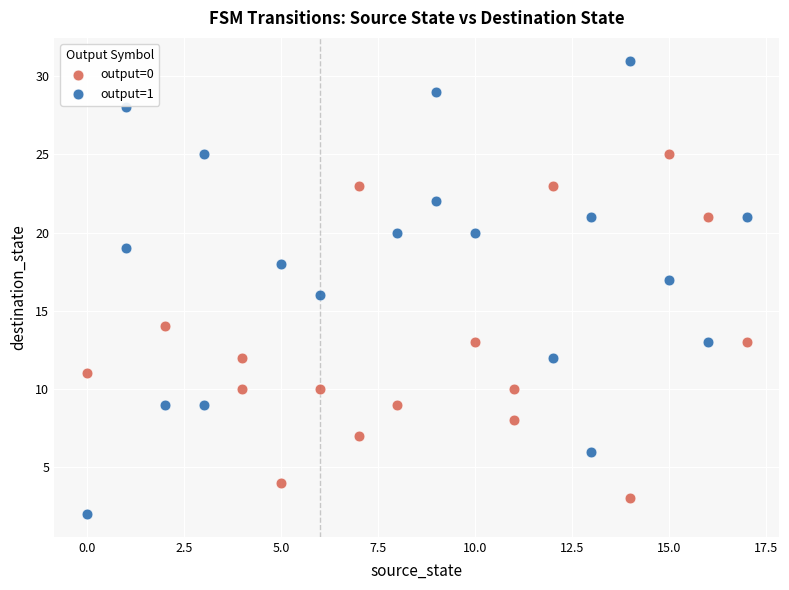

Which series reaches the maximum Y coordinate?

output=1